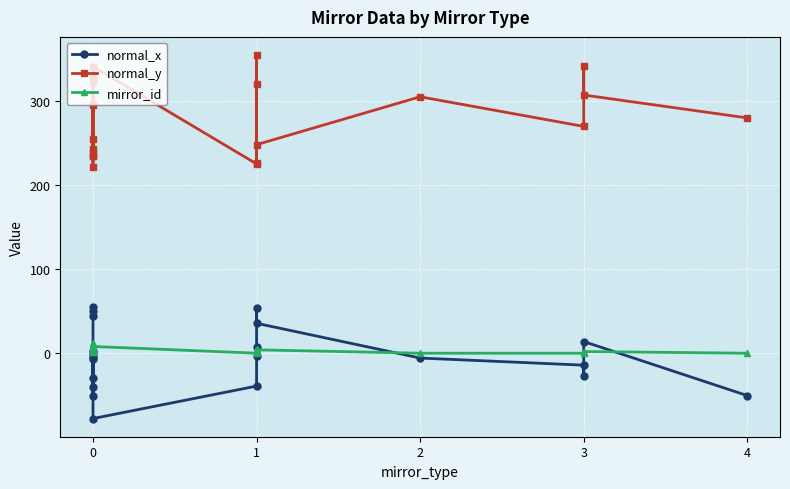

True or false: normal_y and normal_x intersect in this chart.

False